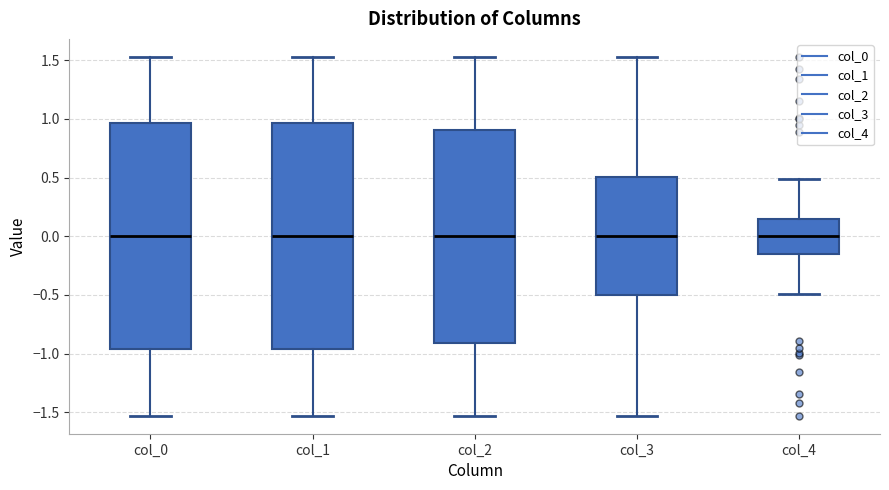

Reading left to right, transcribe this box plot: for each box, give where its median line is, the range the box spans, and where its two whiskers end, as read against the y-axis. The values are not printed on the chart, so give them approximately, as read against the axis.

col_0: median 0.00, box -0.95 to 0.95, whiskers -1.55 to 1.55
col_1: median 0.00, box -0.95 to 0.95, whiskers -1.55 to 1.55
col_2: median 0.00, box -0.90 to 0.90, whiskers -1.55 to 1.55
col_3: median 0.00, box -0.50 to 0.50, whiskers -1.55 to 1.55
col_4: median 0.00, box -0.15 to 0.15, whiskers -0.50 to 0.50